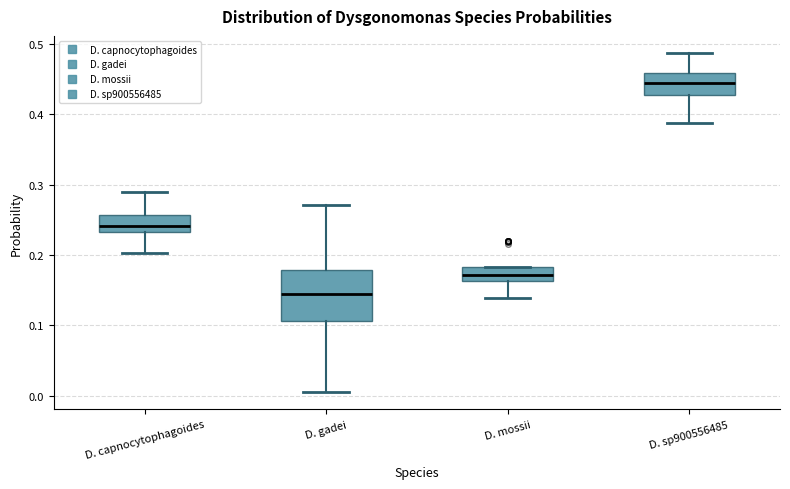

Where does the lower whisker of the box for D. capnocytophagoides end on the y-axis? The values are not printed on the chart, so give them approximately, as read against the axis.

0.20